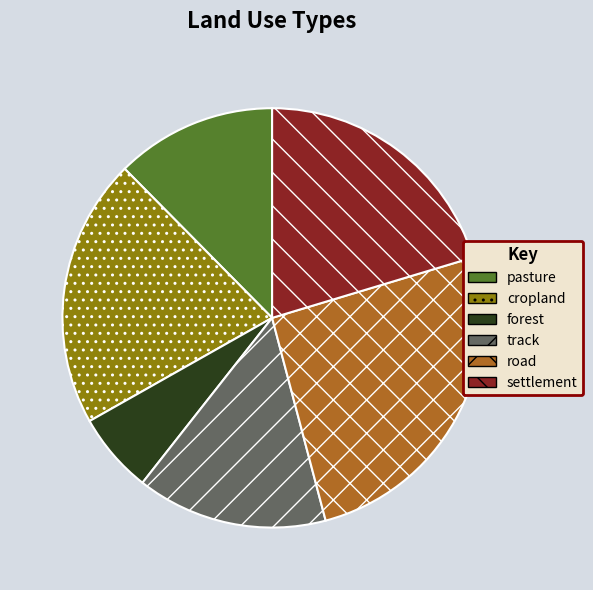

Which has a higher value, road or settlement?

road